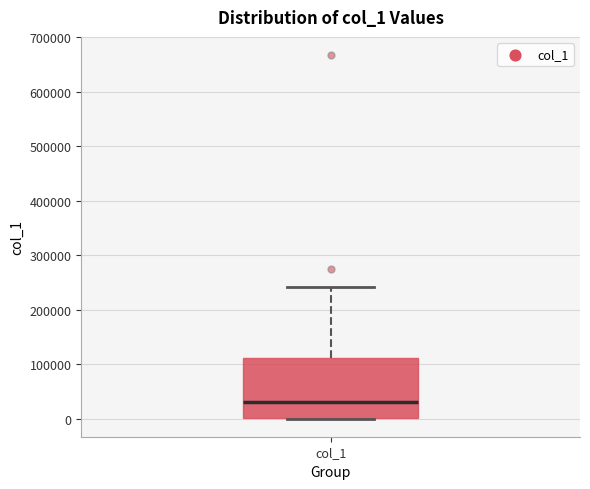

Where is the lower edge of the box for col_1 on the y-axis? The values are not printed on the chart, so give them approximately, as read against the axis.

0